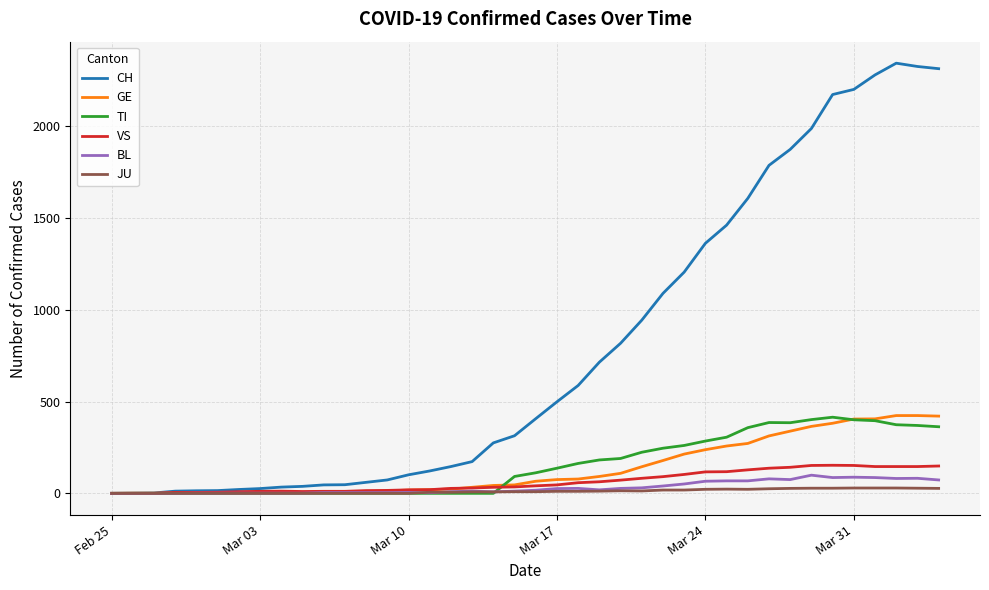

How many lines are shown in the chart?

6